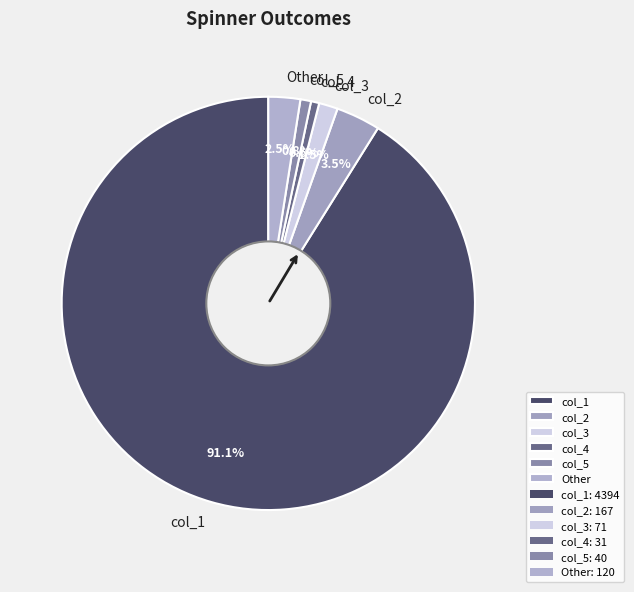

Do Other and col_2 together represent more than half of the pie?

No